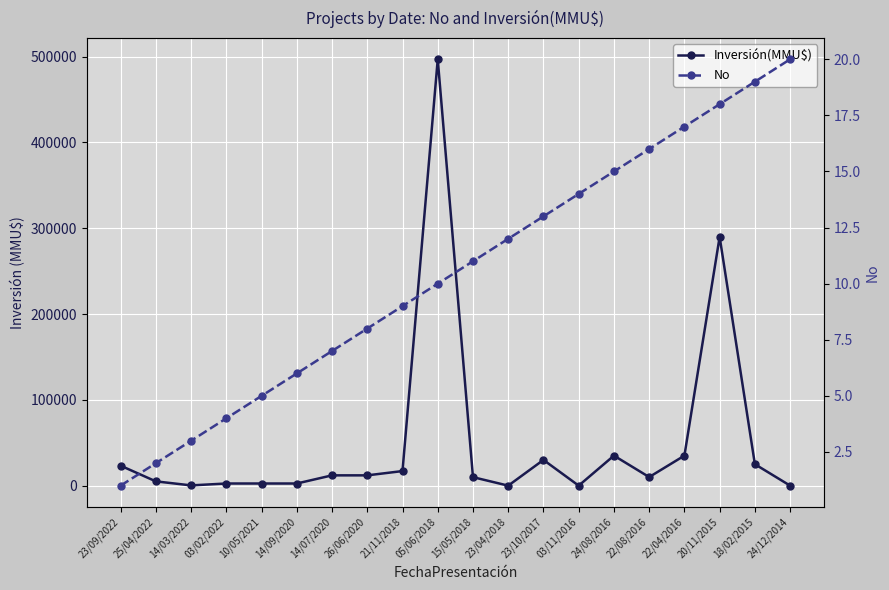

At which category does Inversión(MMU$) reach its first local valley?

14/03/2022